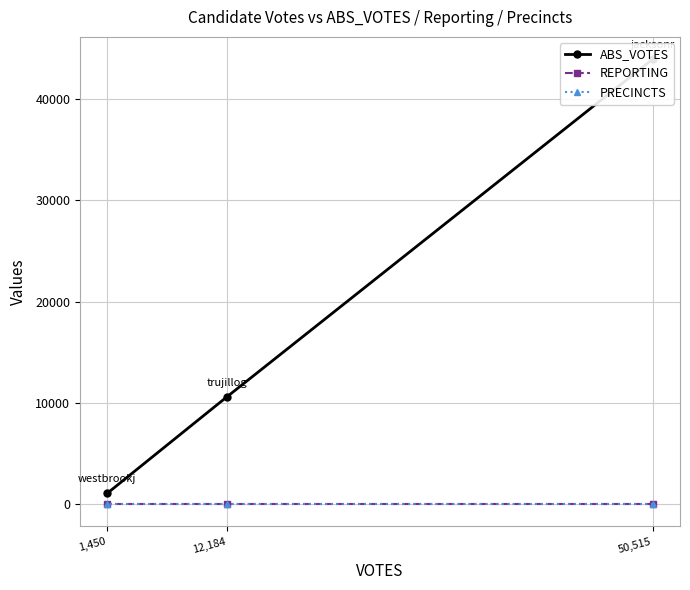

What is the spread (max minus min) of values at 12,184?

10574